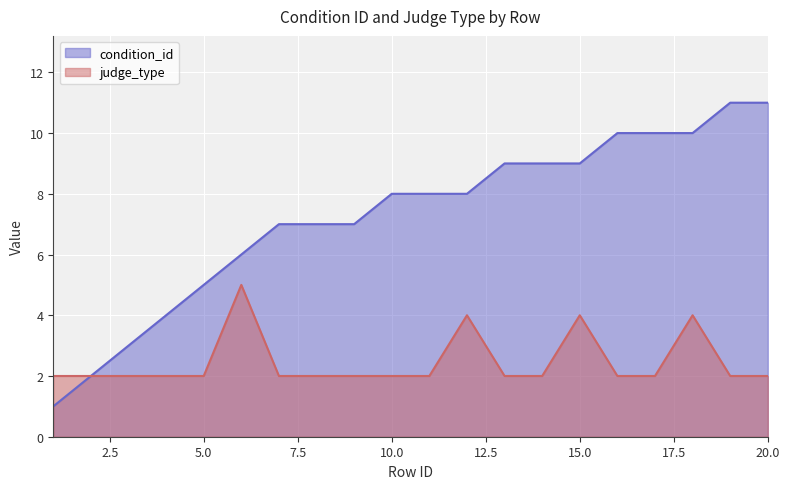

What is the highest value of the judge_type series?

5